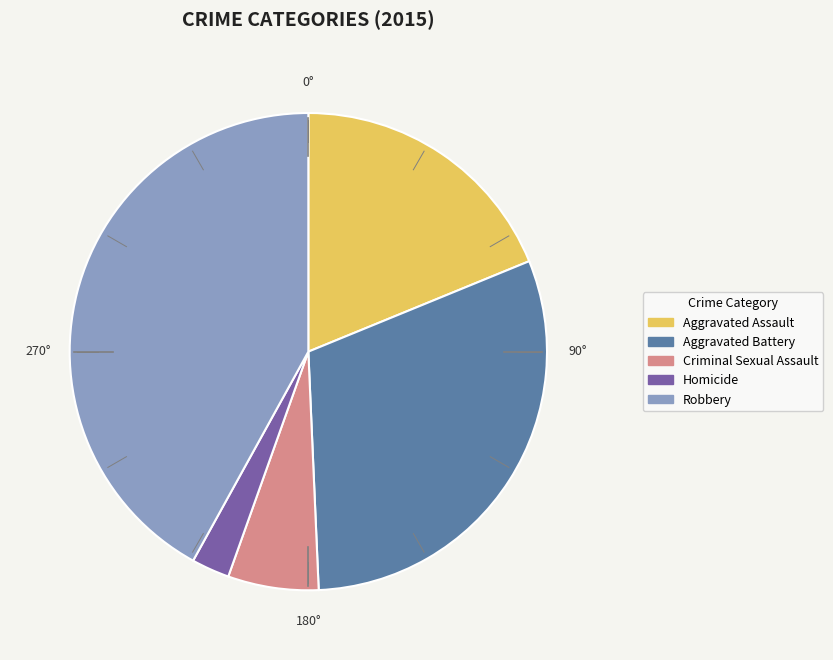

How many segments does this pie chart have?

5